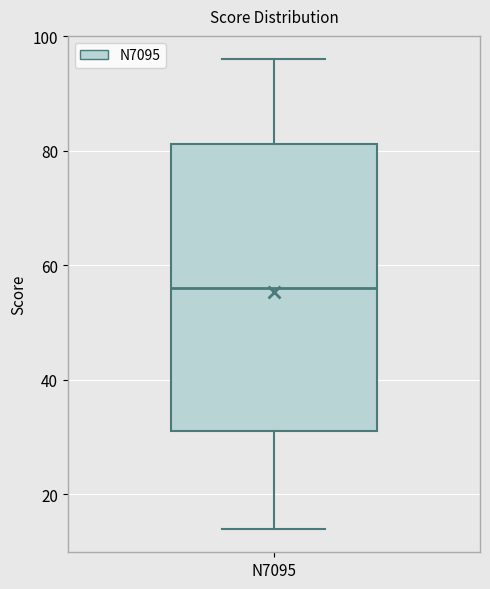

Transcribe this box plot: give where the median line is, the range the box spans, and where the two whiskers end, as read against the y-axis. The values are not printed on the chart, so give them approximately, as read against the axis.

median 56, box 32 to 82, whiskers 14 to 96